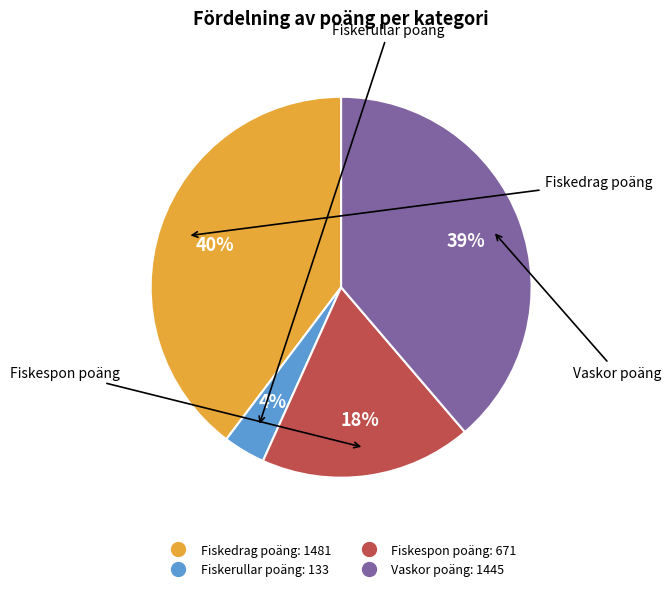

How many segments does this pie chart have?

4